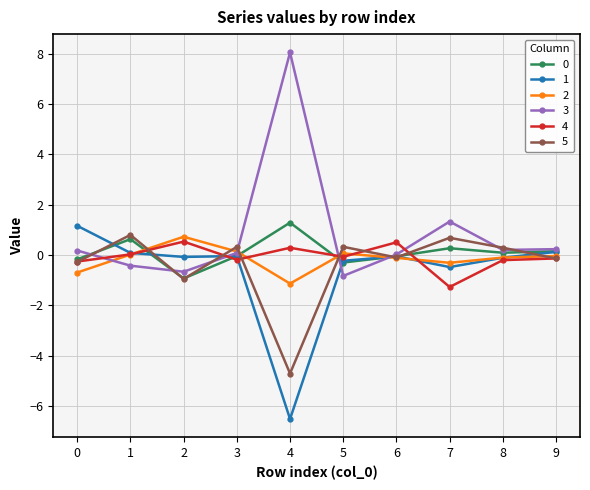

Which series has the widest spread of values?

3